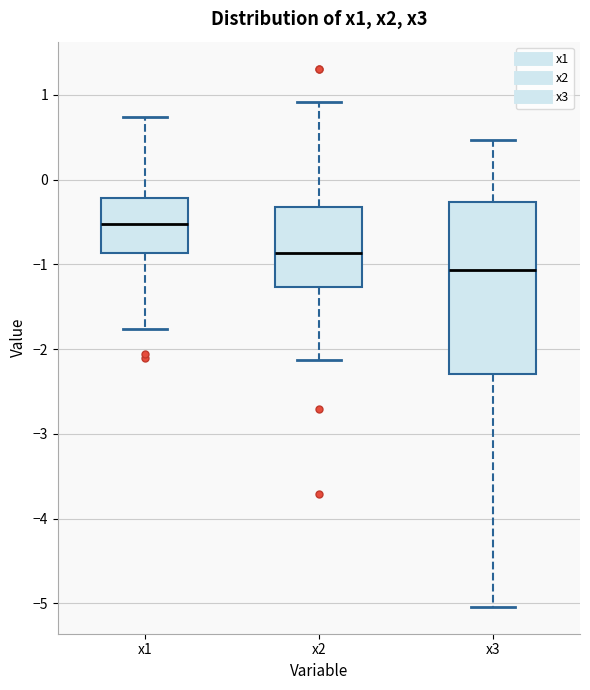

Reading left to right, transcribe this box plot: for each box, give where its median line is, the range the box spans, and where its two whiskers end, as read against the y-axis. The values are not printed on the chart, so give them approximately, as read against the axis.

x1: median -0.5, box -0.9 to -0.2, whiskers -1.8 to 0.7
x2: median -0.9, box -1.3 to -0.3, whiskers -2.1 to 0.9
x3: median -1.1, box -2.3 to -0.3, whiskers -5.0 to 0.5